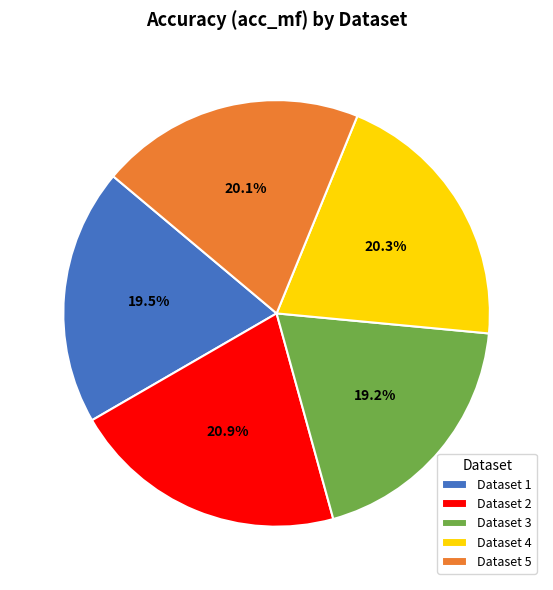

How many segments does this pie chart have?

5